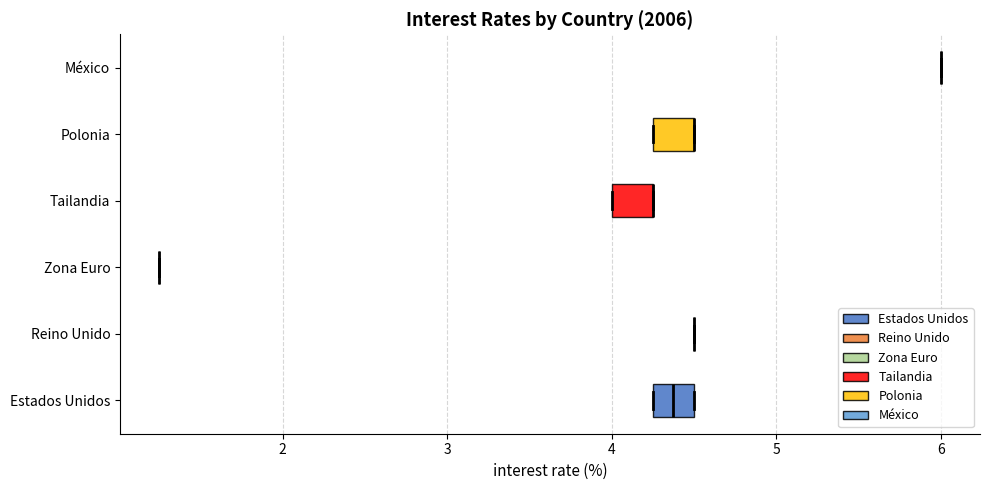

Reading bottom to top, read every box against the x-axis: the position of its median line, the range the box covers, and the ends of its whiskers. The values are not printed on the chart, so give them approximately, as read against the axis.

Estados Unidos: median 4.4, box 4.3 to 4.5, whiskers 4.3 to 4.5
Reino Unido: box collapsed to a line at 4.5, whiskers 4.5 to 4.5
Zona Euro: box collapsed to a line at 1.3, whiskers 1.3 to 1.3
Tailandia: median 4.3 (drawn on the box's right edge), box 4.0 to 4.3, whiskers 4.0 to 4.3
Polonia: median 4.5 (drawn on the box's right edge), box 4.3 to 4.5, whiskers 4.3 to 4.5
México: box collapsed to a line at 6.0, whiskers 6.0 to 6.0